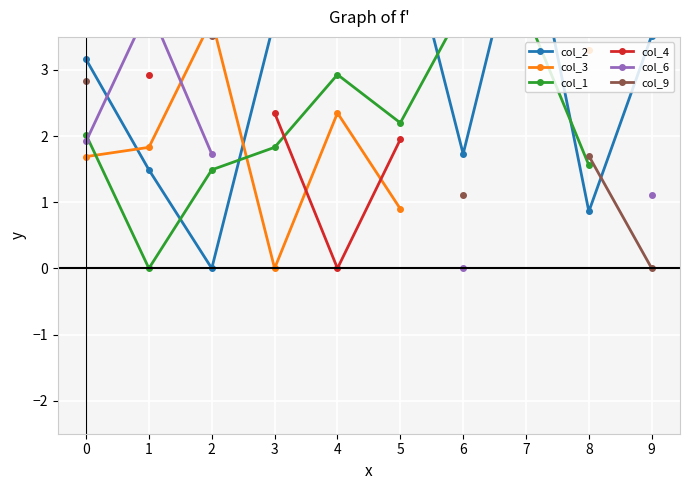

Which category has the highest value in the col_1 series?

6